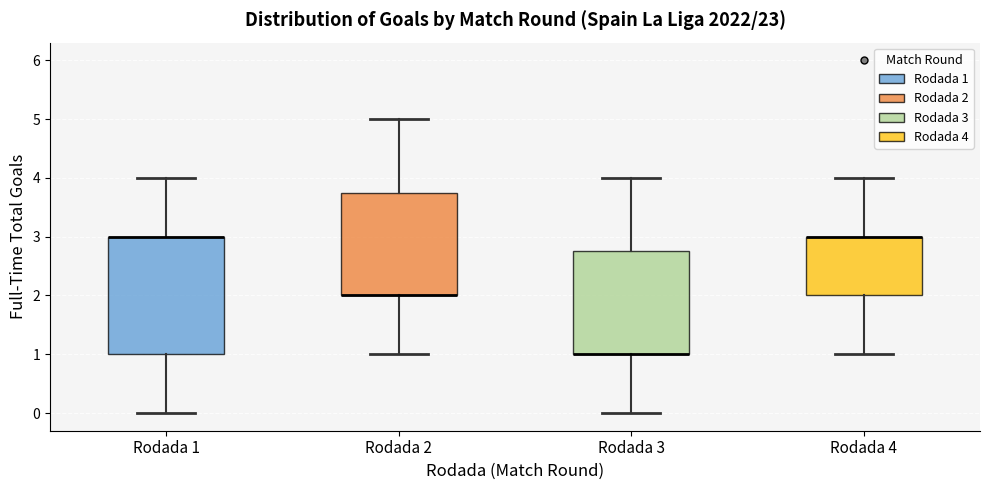

Comparing the boxes themselves (not the whiskers), which one is the tallest?

Rodada 1